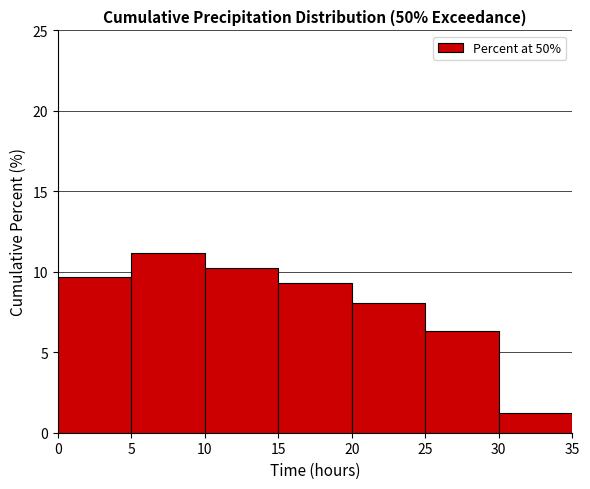

Over which range of the x-axis is the bar tallest?

5 to 10